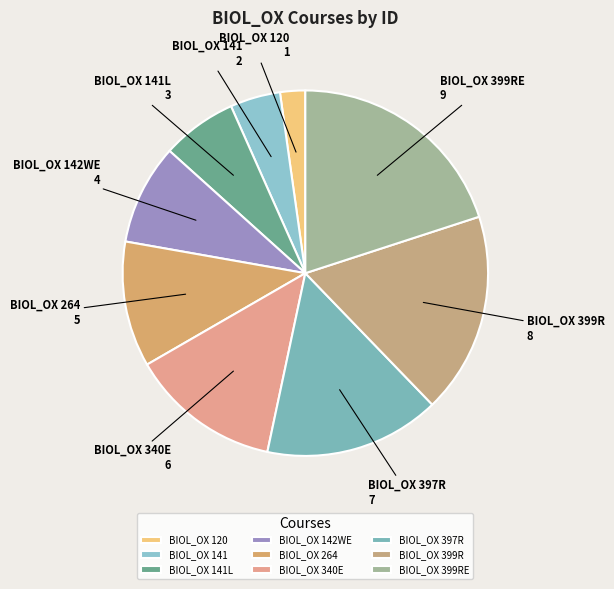

How many segments does this pie chart have?

9